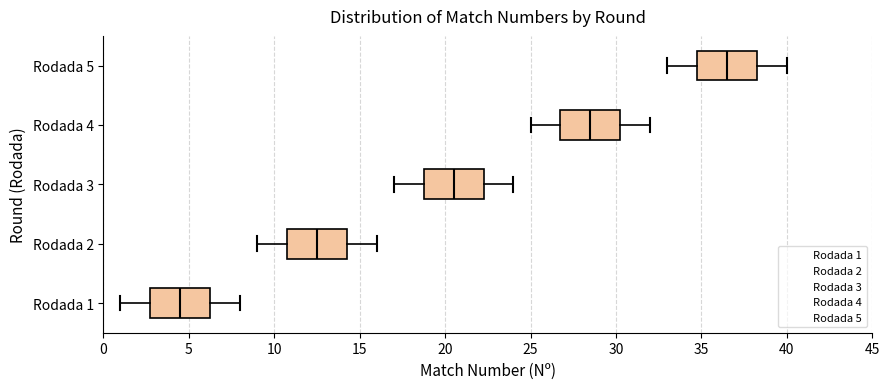

Reading bottom to top, read every box against the x-axis: the position of its median line, the range the box covers, and the ends of its whiskers. The values are not printed on the chart, so give them approximately, as read against the axis.

Rodada 1: median 4.5, box 3.0 to 6.5, whiskers 1.0 to 8.0
Rodada 2: median 12.5, box 11.0 to 14.5, whiskers 9.0 to 16.0
Rodada 3: median 20.5, box 19.0 to 22.5, whiskers 17.0 to 24.0
Rodada 4: median 28.5, box 27.0 to 30.5, whiskers 25.0 to 32.0
Rodada 5: median 36.5, box 35.0 to 38.5, whiskers 33.0 to 40.0